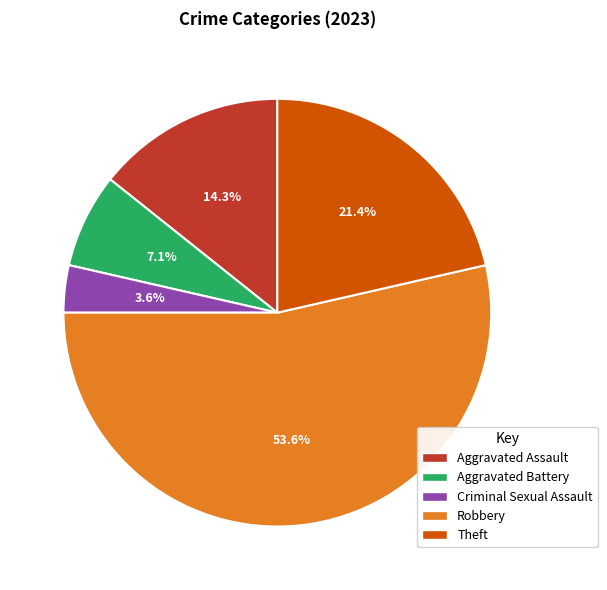

What is the smallest slice in the pie chart?

Criminal Sexual Assault